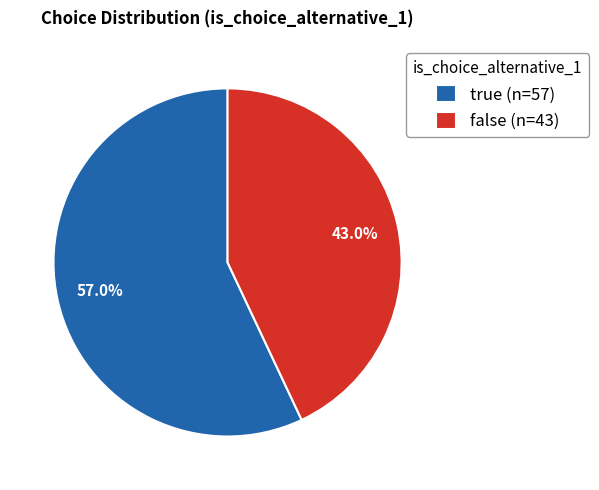

Is it true that true is 57% of the pie?

True